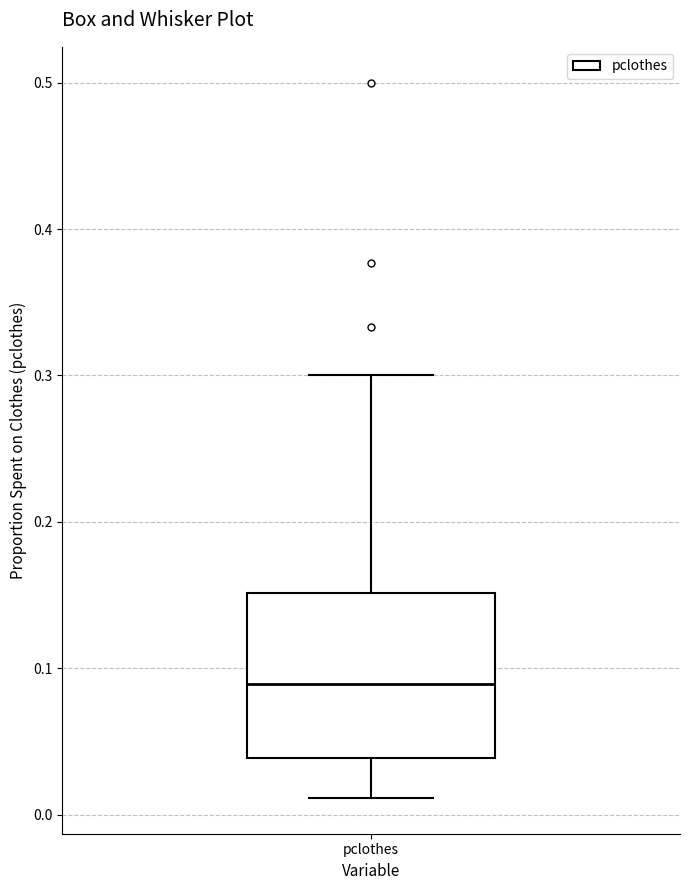

Transcribe this box plot: give where the median line is, the range the box spans, and where the two whiskers end, as read against the y-axis. The values are not printed on the chart, so give them approximately, as read against the axis.

median 0.09, box 0.04 to 0.15, whiskers 0.01 to 0.30